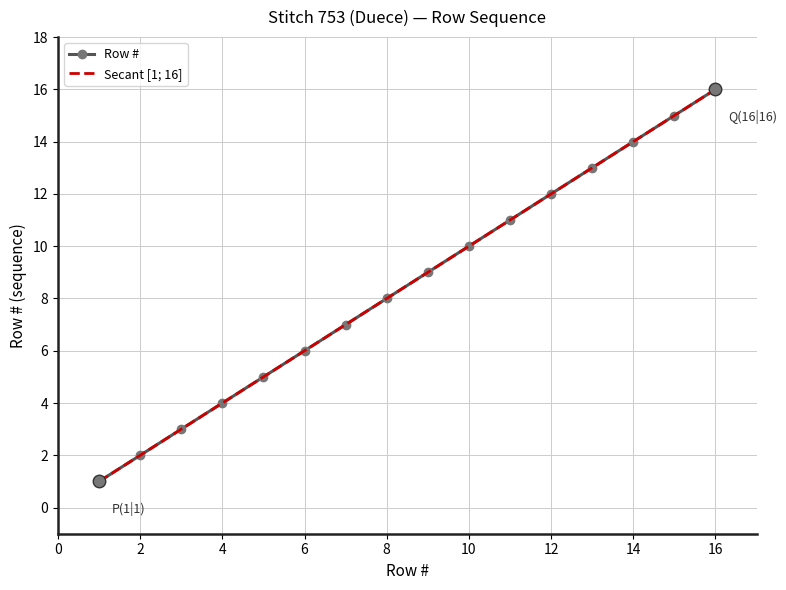

Between 8 and 14, which is larger?

14